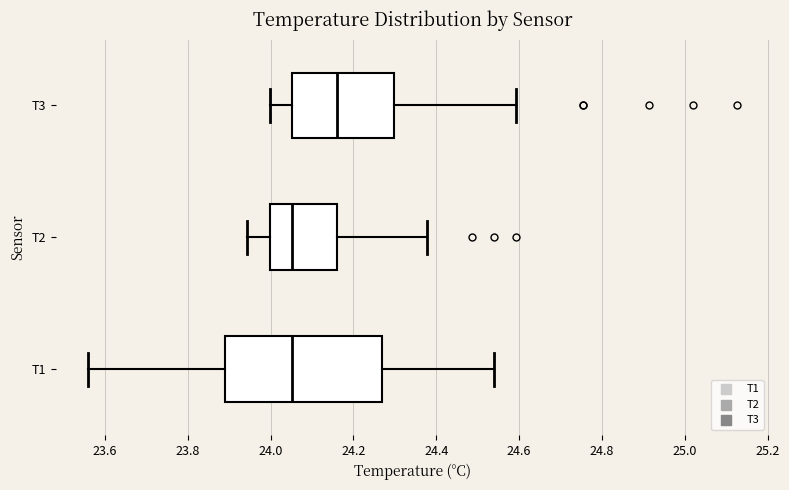

Which box has the furthest to the right median line?

T3